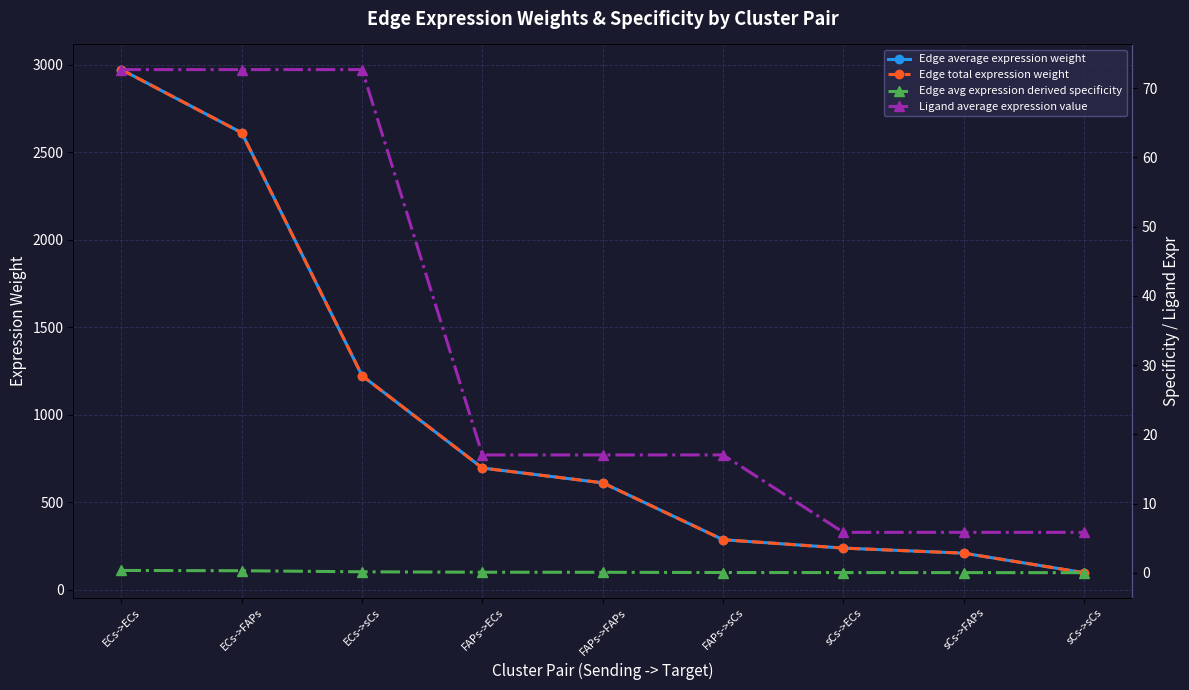

At which label does Ligand average expression value reach its peak?

ECs->ECs